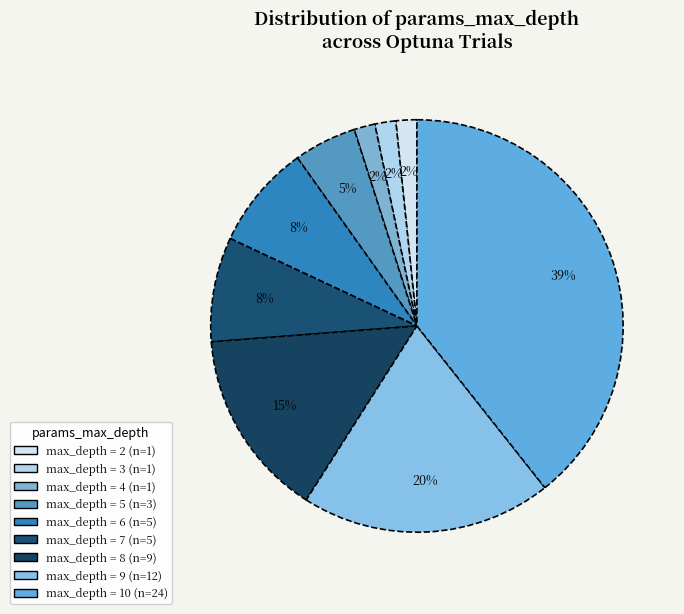

Count the number of slices in the pie.

9